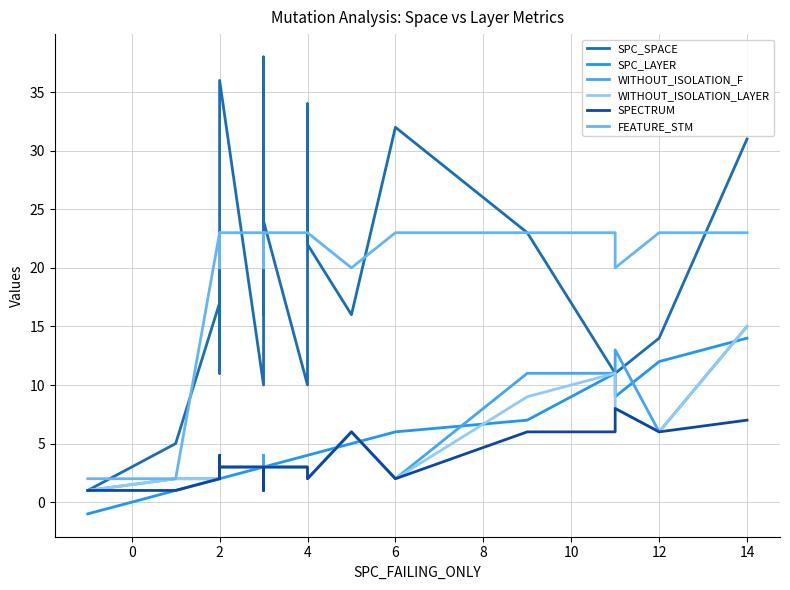

What is the lowest value of the FEATURE_STM series?

2